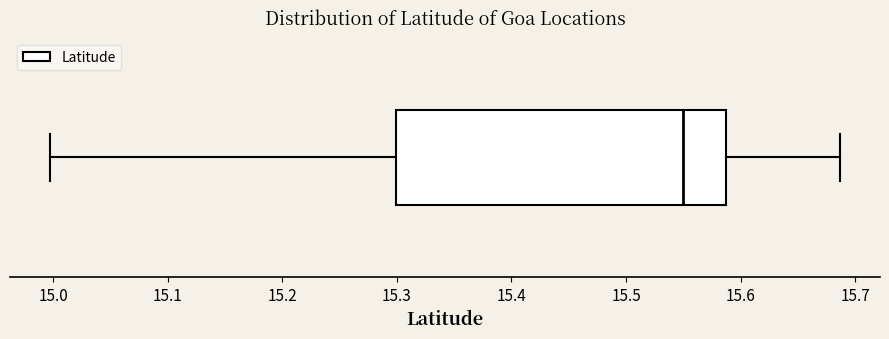

Read this box plot against the x-axis: the position of the median line, the range covered by the box, and the ends of both whiskers. The values are not printed on the chart, so give them approximately, as read against the axis.

median 15.55, box 15.30 to 15.59, whiskers 15.00 to 15.69